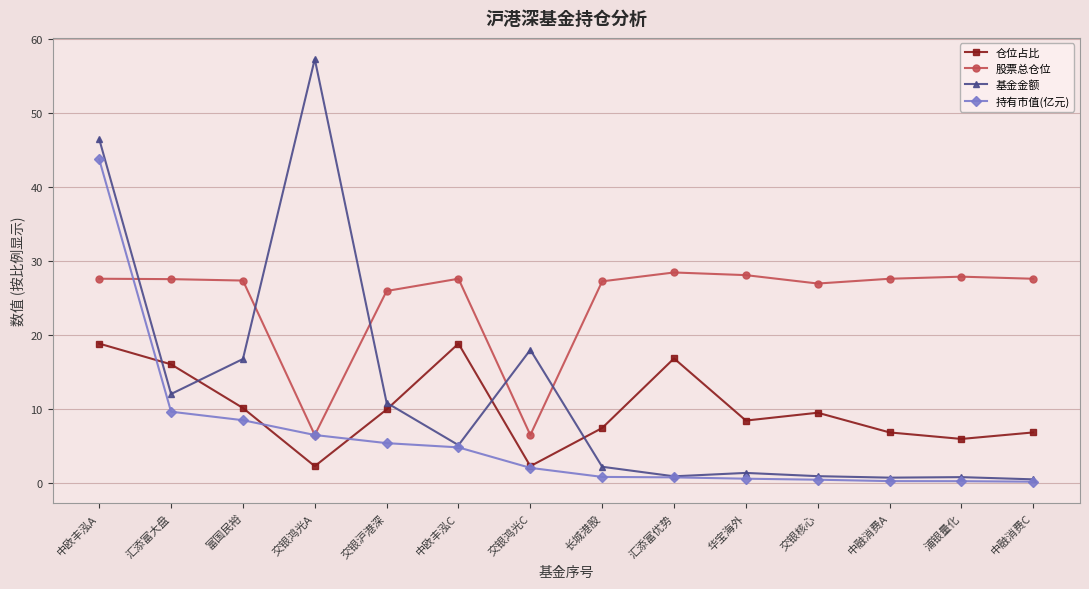

What are all the series names shown in the legend?

仓位占比, 股票总仓位, 基金金额, 持有市值(亿元)